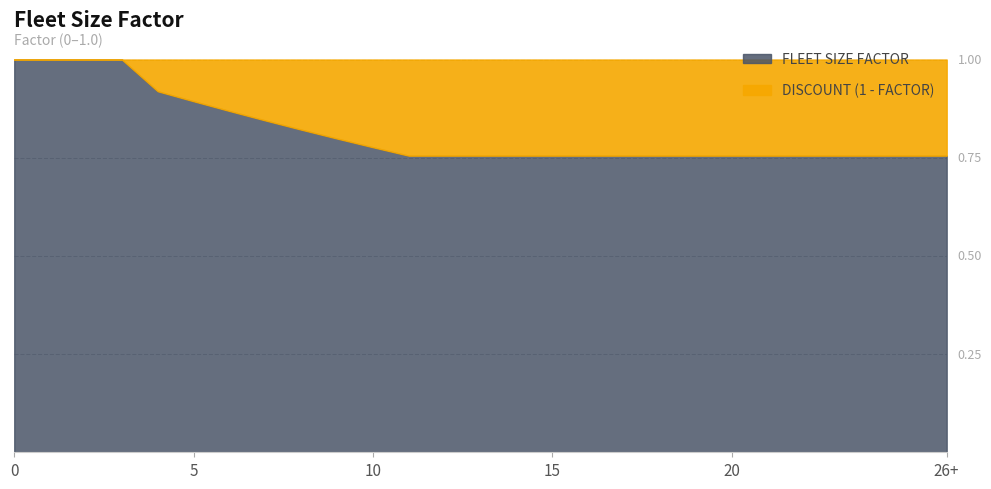

Rank the series by their maximum value, from lowest to highest.

Discount (1 - Factor), Fleet Size Factor